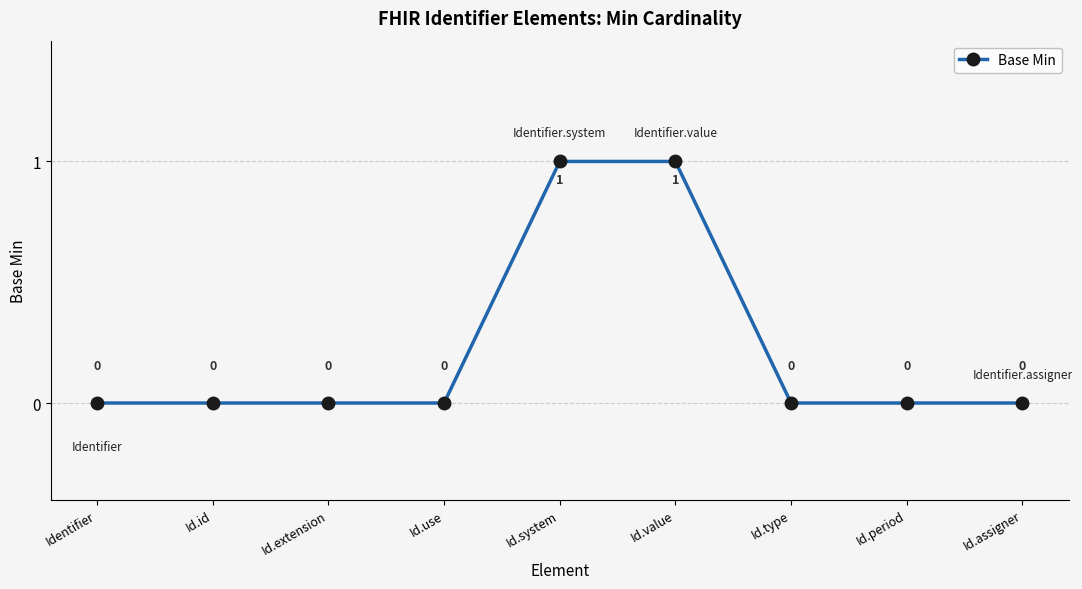

Count the values in the range 0 to 1.

9